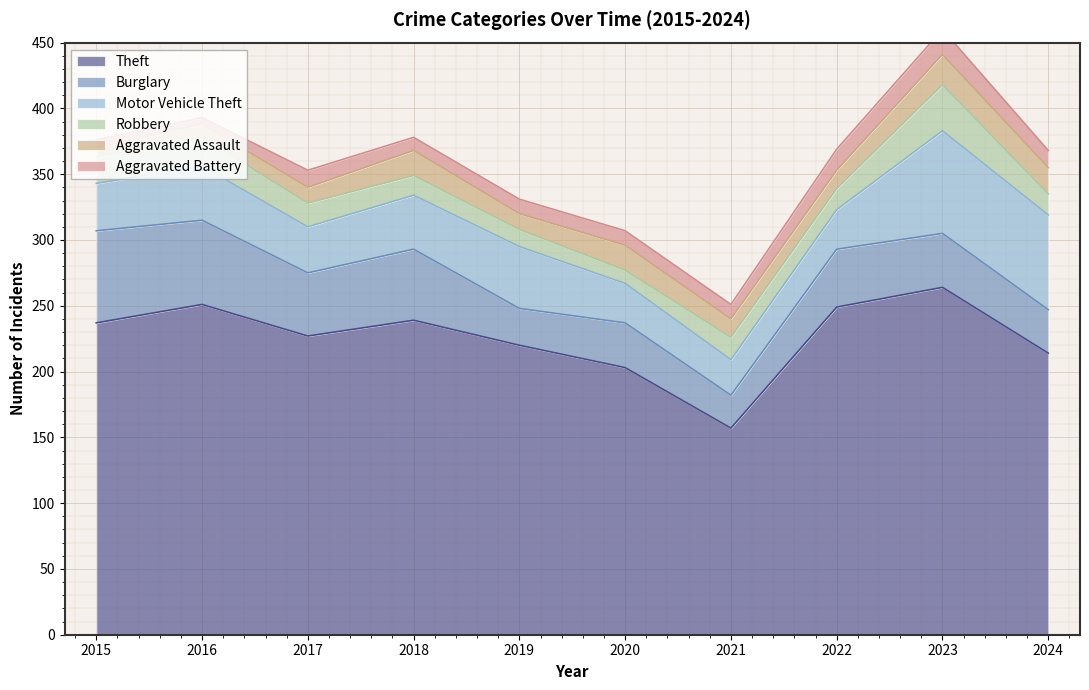

True or false: Aggravated Battery has more than 2 interior local peaks.

False